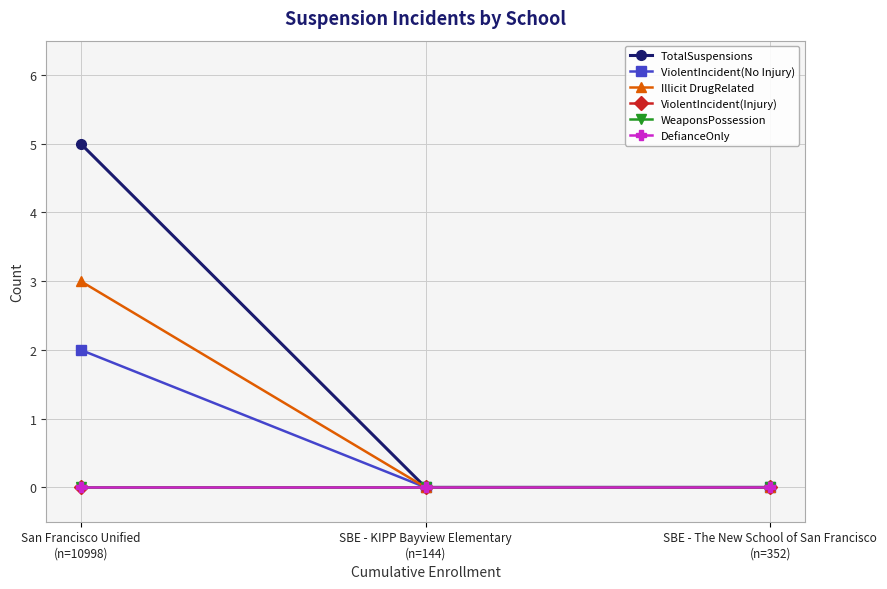

At SBE - KIPP Bayview Elementary
(n=144), list the series in order from smallest to largest.

TotalSuspensions, ViolentIncident(No Injury), Illicit DrugRelated, ViolentIncident(Injury), WeaponsPossession, DefianceOnly